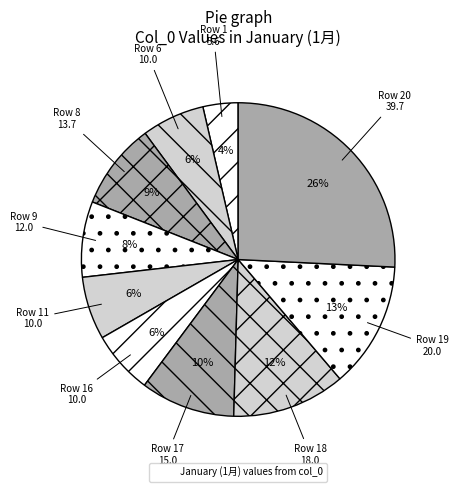

How many slices are in this pie chart?

10